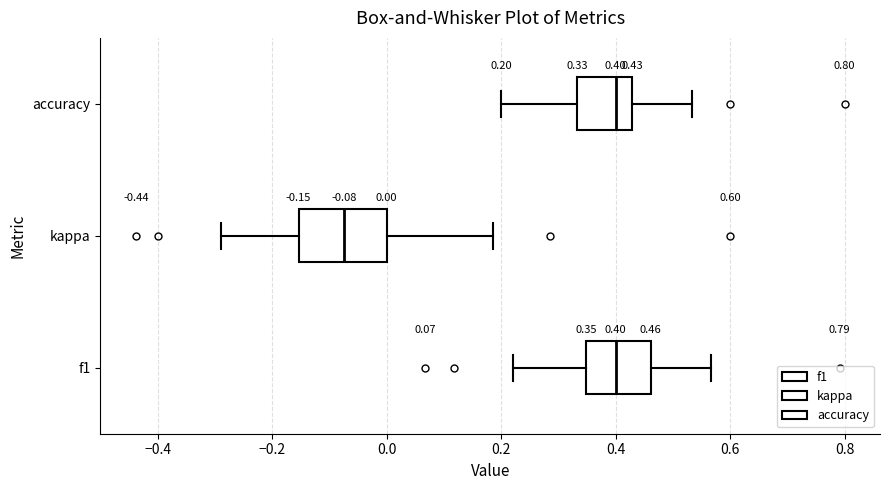

Comparing the boxes themselves (not the whiskers), which one is the widest?

kappa